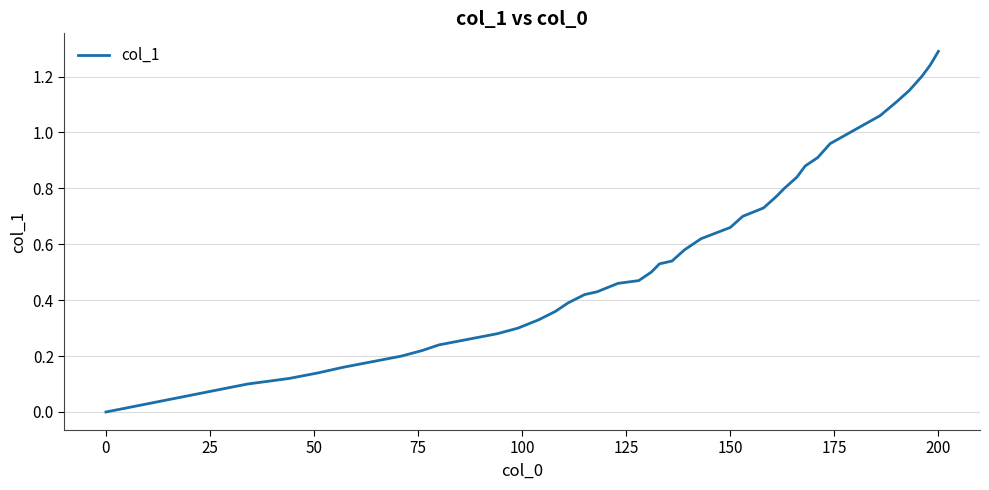

What is the greatest value displayed?

1.3